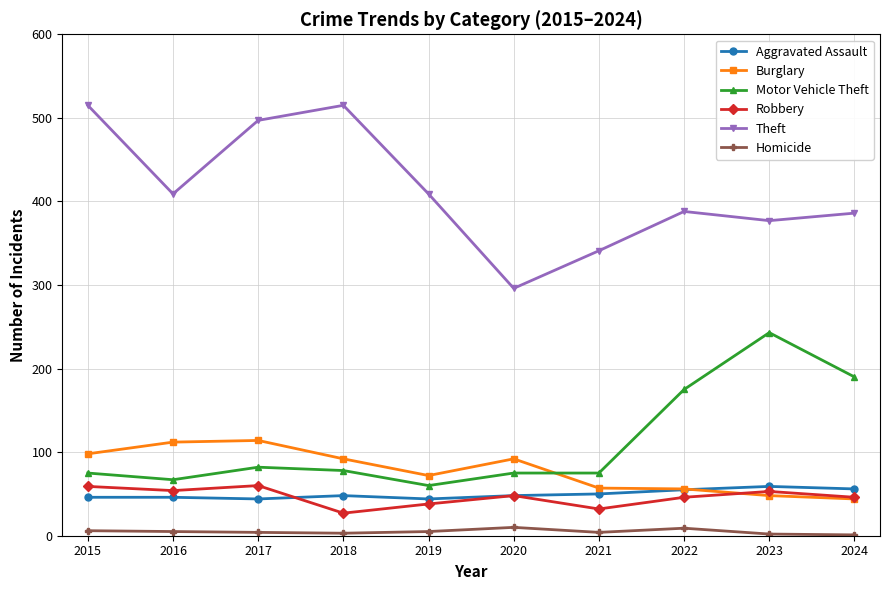

True or false: Homicide and Theft intersect in this chart.

False